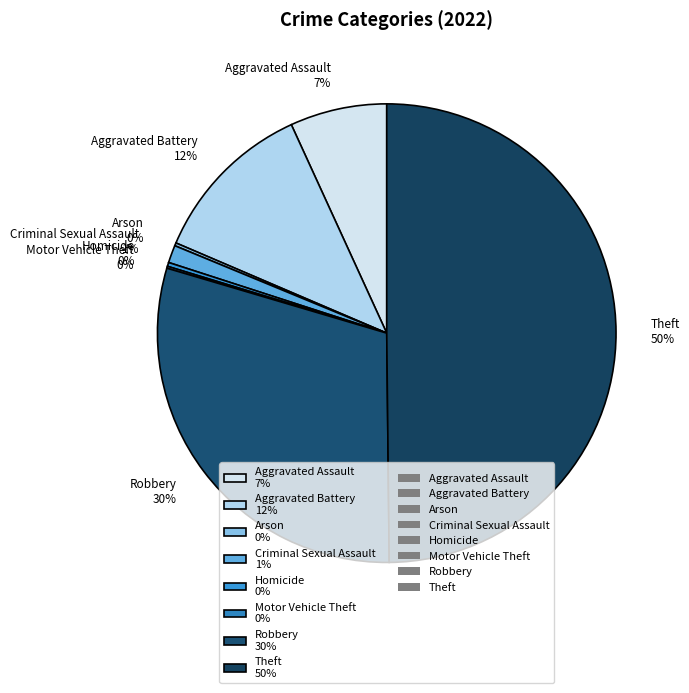

Does Aggravated Assault represent more than half of the total?

No